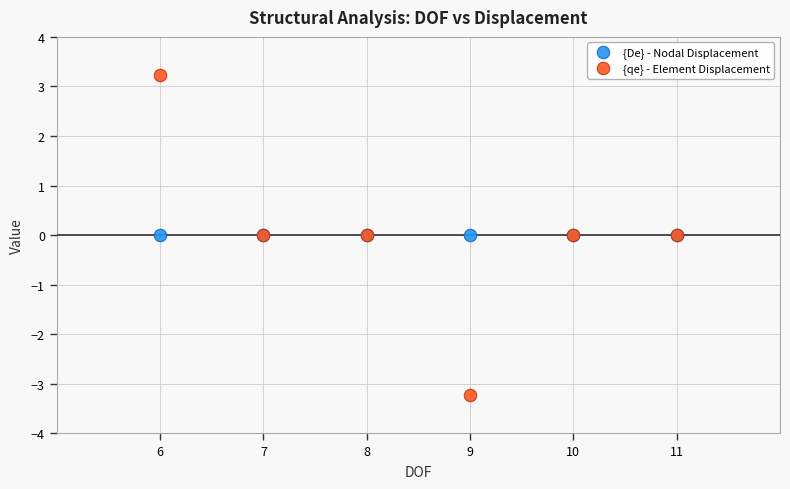

Which series has the largest Y range (max minus min)?

{qe} - Element Displacement